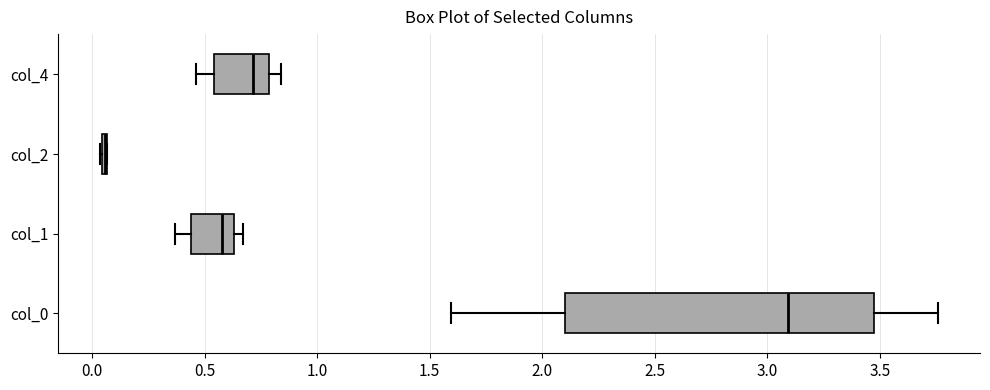

Reading bottom to top, transcribe this box plot: for each box, give where its median line is, the range the box spans, and where its two whiskers end, as read against the x-axis. The values are not printed on the chart, so give them approximately, as read against the axis.

col_0: median 3.10, box 2.10 to 3.50, whiskers 1.60 to 3.75
col_1: median 0.60, box 0.45 to 0.65, whiskers 0.35 to 0.65 (just right of the box's right edge)
col_2: box collapsed to a line at 0.05, whiskers 0.05 to 0.05
col_4: median 0.70, box 0.55 to 0.80, whiskers 0.45 to 0.85